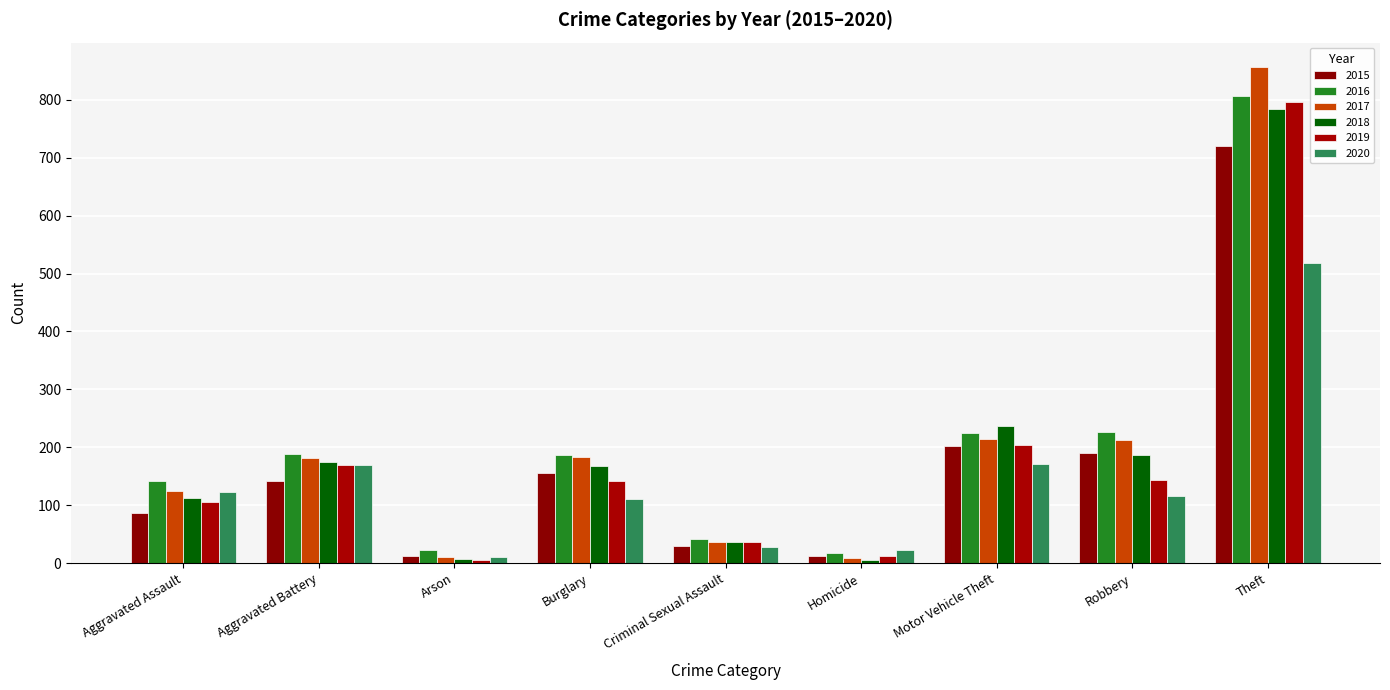

What is the greatest value displayed?

856